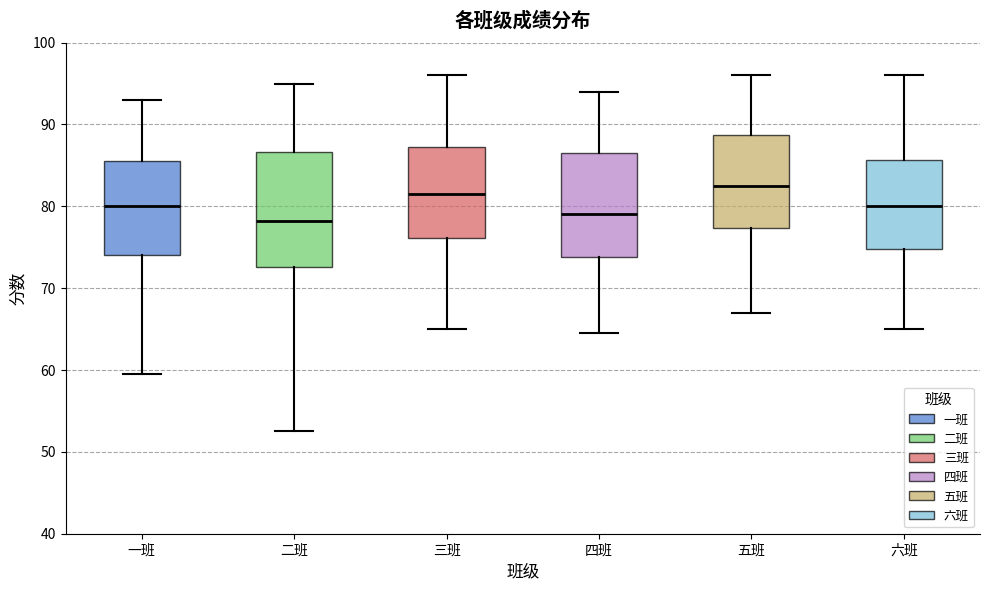

Where does the upper whisker of the box for 四班 end on the y-axis? The values are not printed on the chart, so give them approximately, as read against the axis.

94